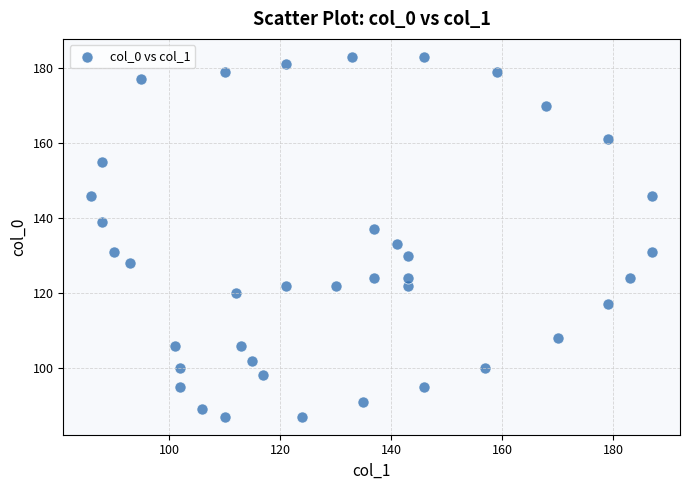

What is the range of Y values (max minus min)?

96